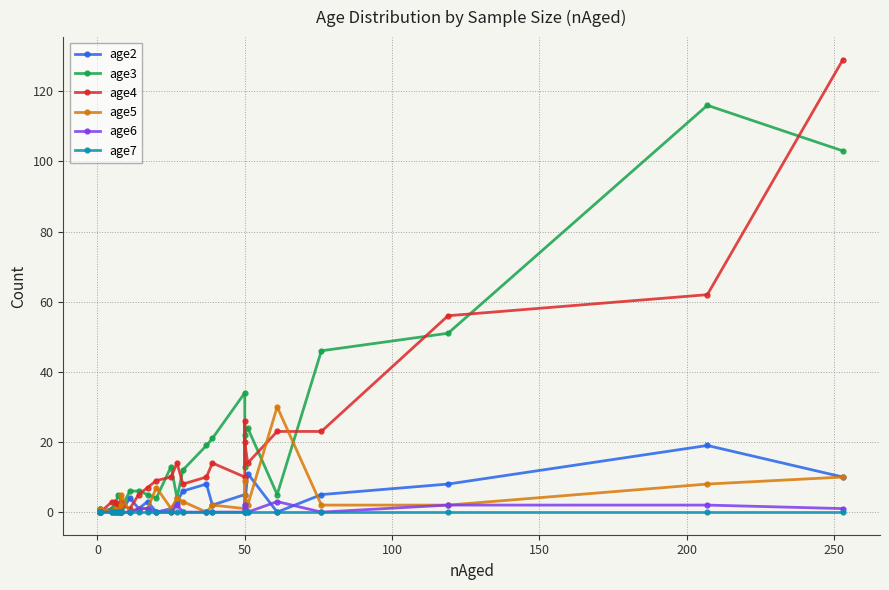

Is the value of age2 at 16 greater than the value of age3 at 25?

No